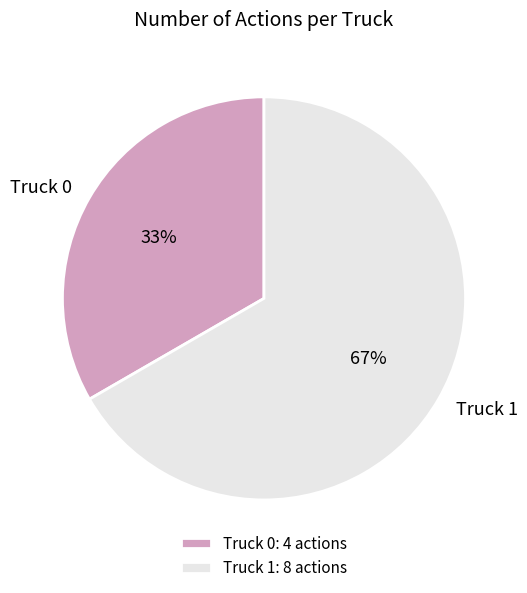

To the nearest percent, what is the average slice percentage?

50%